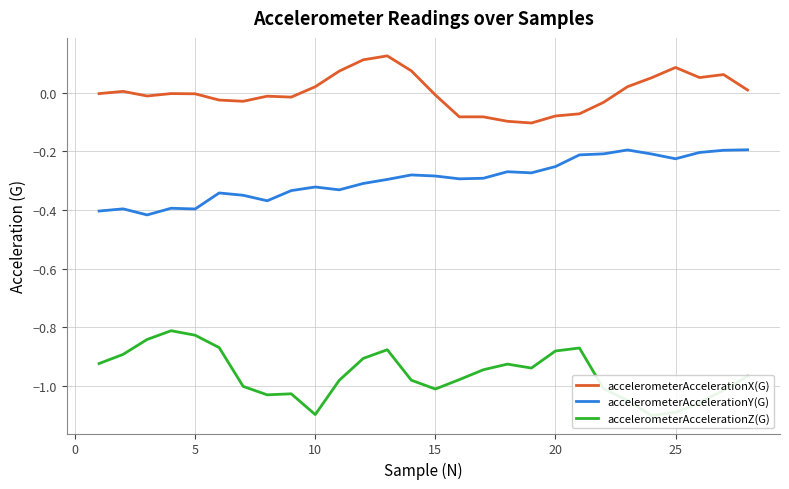

List the series in order of their overall mean, lowest first.

accelerometerAccelerationZ(G), accelerometerAccelerationY(G), accelerometerAccelerationX(G)